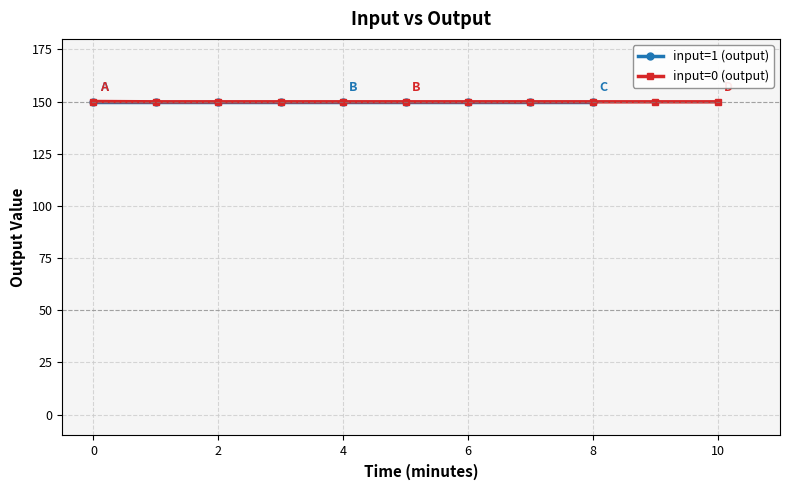

Reading left to right, list all the values displayed in this chart.

150.0	149.9	149.9	149.9	149.9	149.9	149.9	149.9	149.9	149.9	149.9